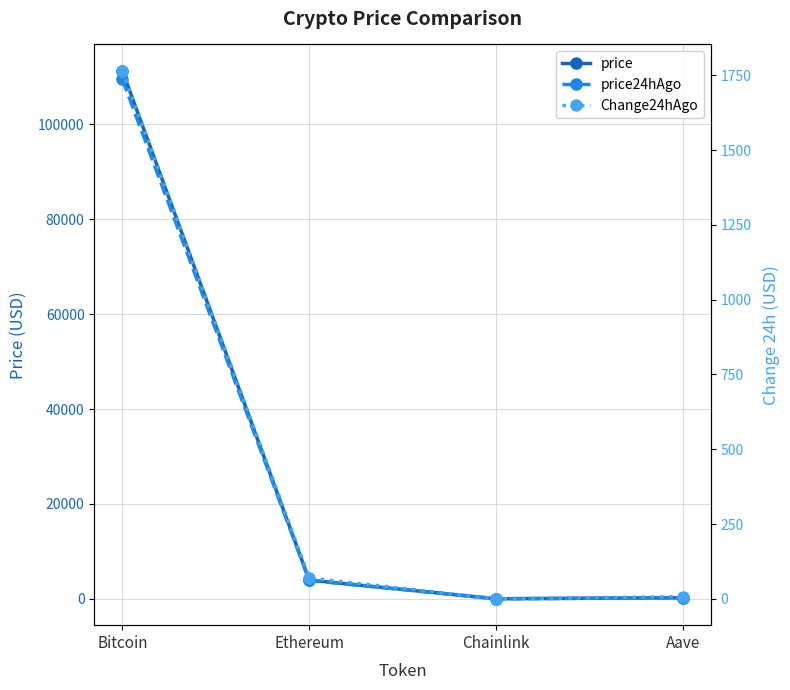

Which category has the lowest value in the price24hAgo series?

Chainlink